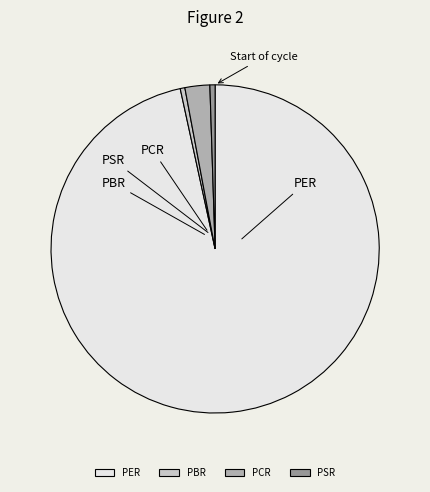

Rank the categories by value from lowest to highest.

PBR, PSR, PCR, PER